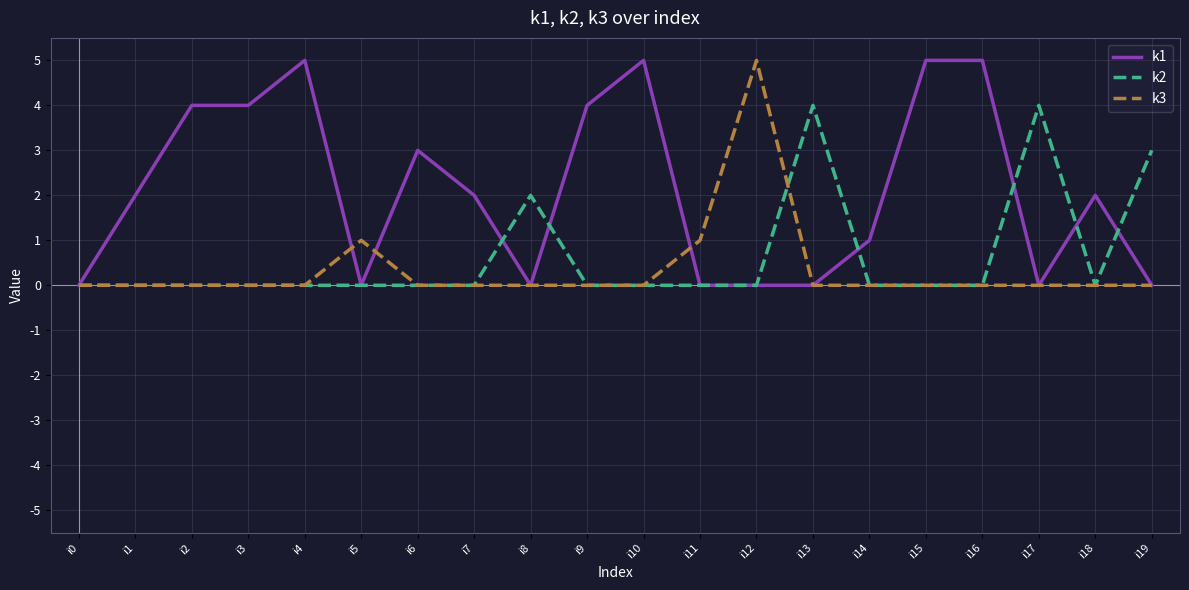

What is the average value of the k2 series?

1